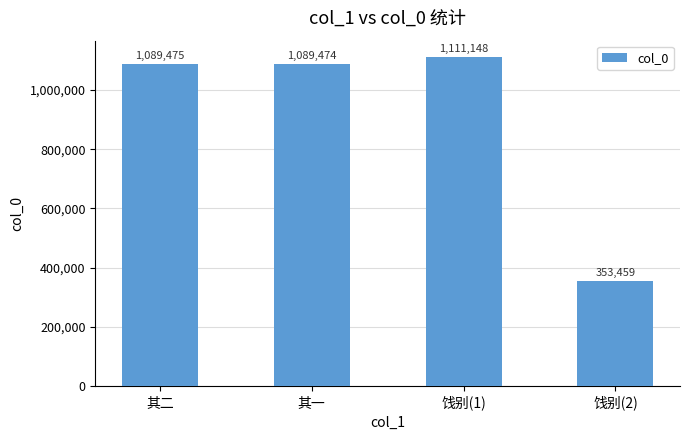

What is the difference between the values at 其二 and 饯别(2)?

736016